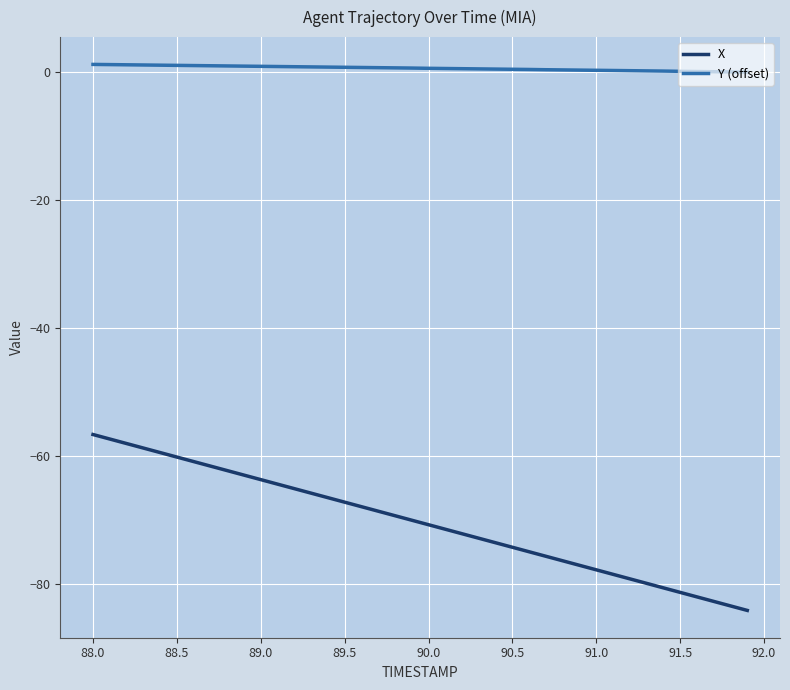

Which series has the largest range (max minus min)?

X